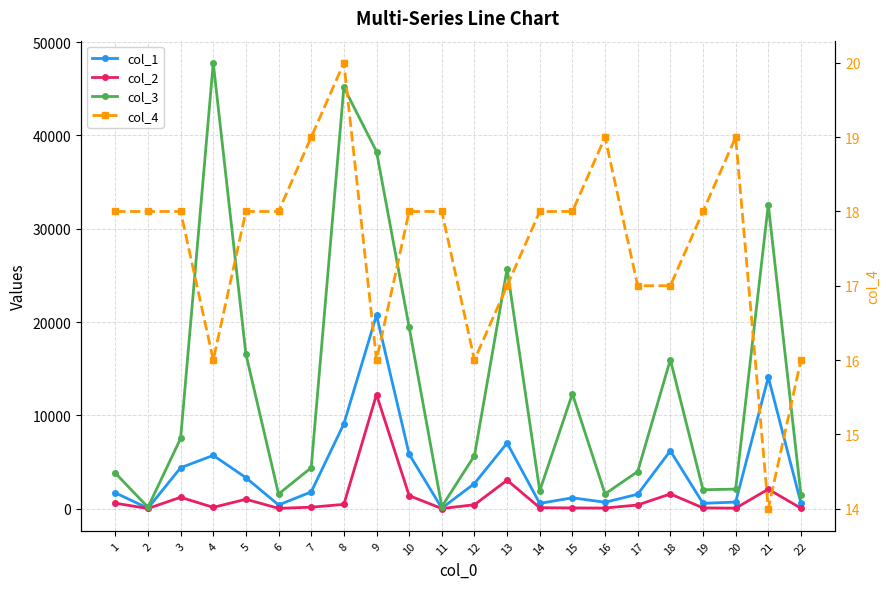

Which series has the largest total across all categories?

col_3